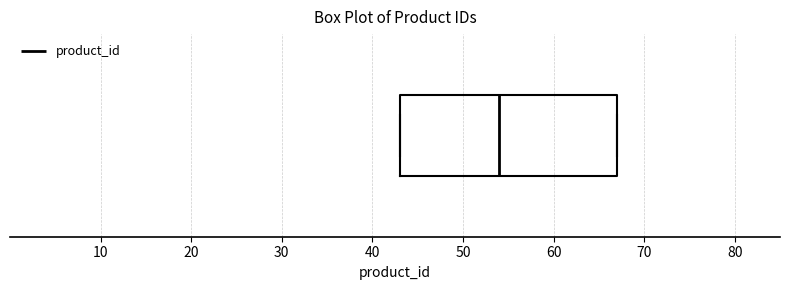

Transcribe this box plot: give where the median line is, the range the box spans, and where the two whiskers end, as read against the x-axis. The values are not printed on the chart, so give them approximately, as read against the axis.

median 54, box 43 to 67, whiskers 43 to 67